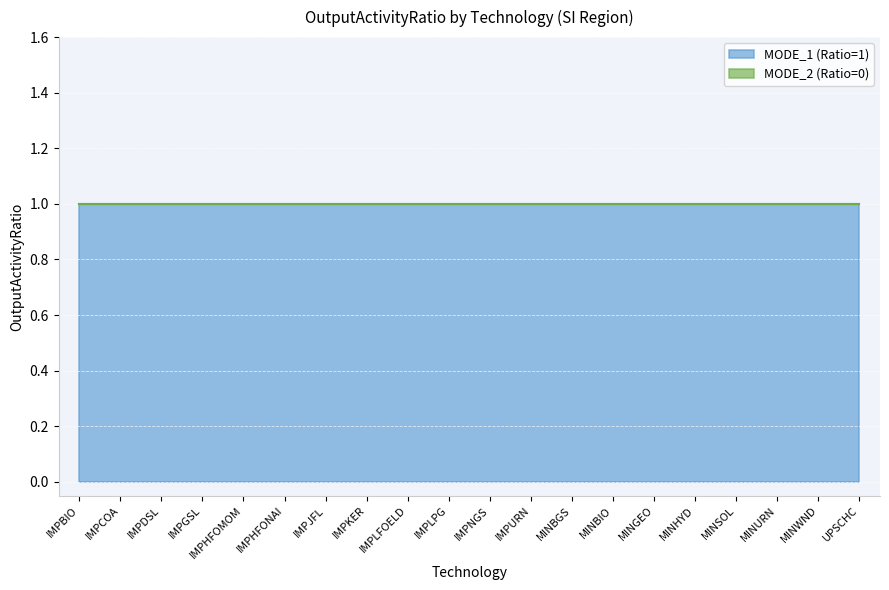

True or false: MODE_1 (Ratio=1) and MODE_2 (Ratio=0) intersect in this chart.

False